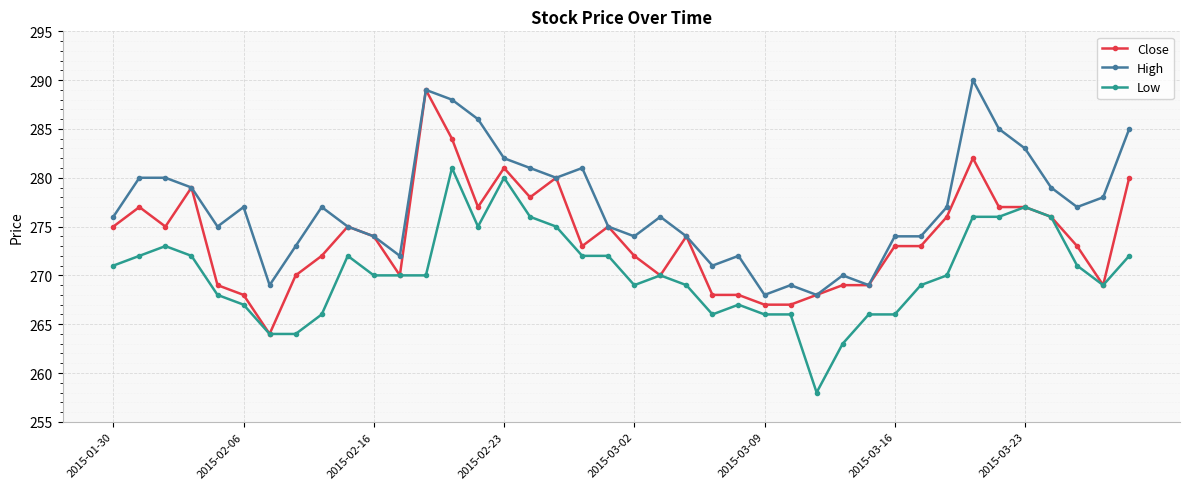

What is the maximum value for High?

290